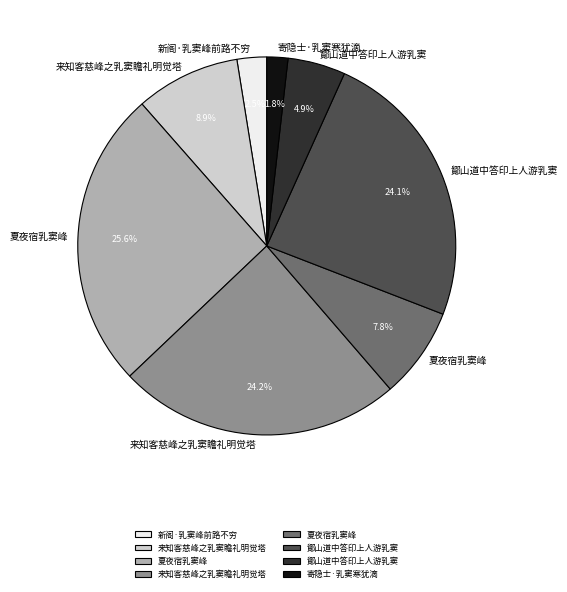

Does any single category account for the majority?

No